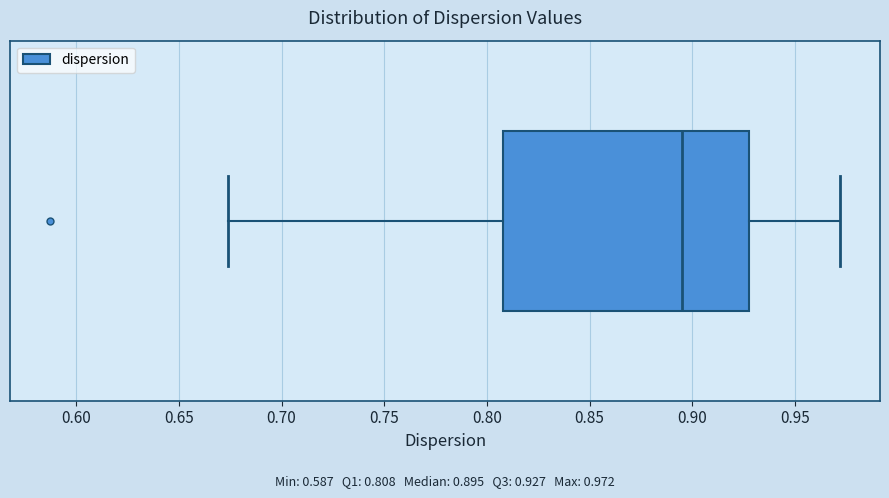

Where is the right edge of the box on the x-axis? The values are not printed on the chart, so give them approximately, as read against the axis.

0.925